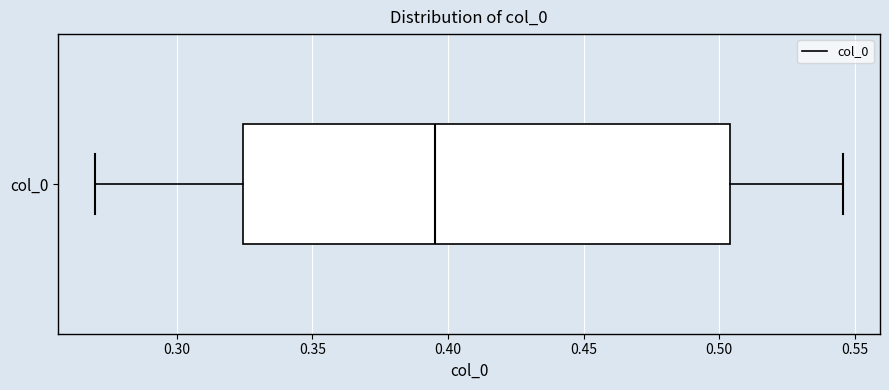

Read this box plot against the x-axis: the position of the median line, the range covered by the box, and the ends of both whiskers. The values are not printed on the chart, so give them approximately, as read against the axis.

median 0.395, box 0.325 to 0.505, whiskers 0.270 to 0.545